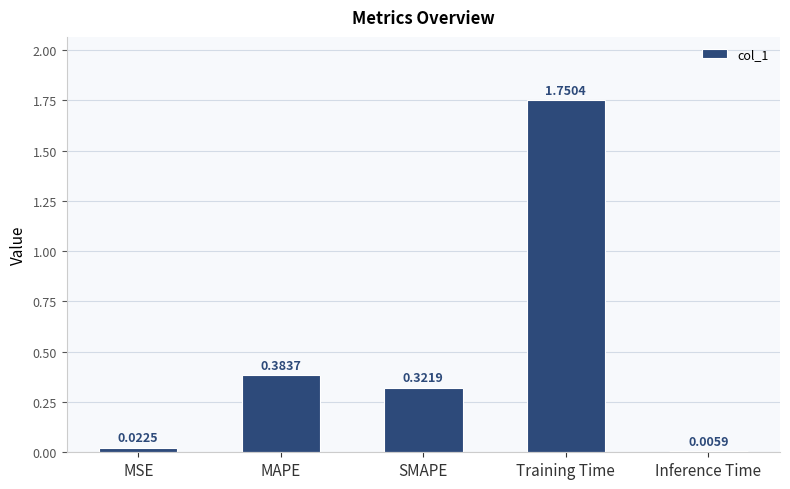

What is the change in value from MAPE to SMAPE?

-0.1